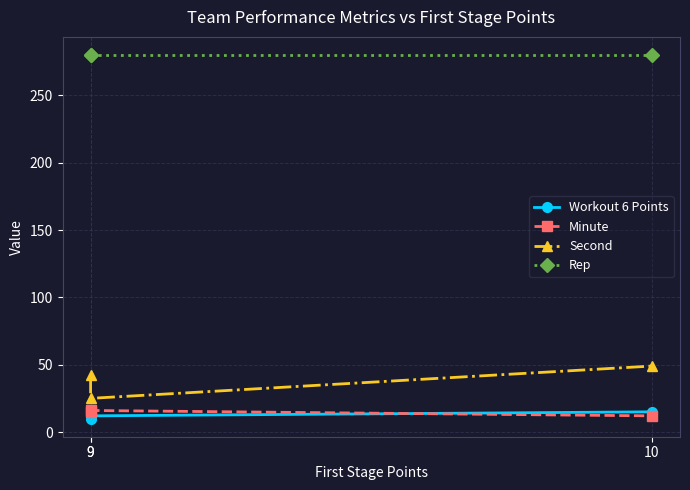

What is the value of the Second point at the 1st from the left?

42